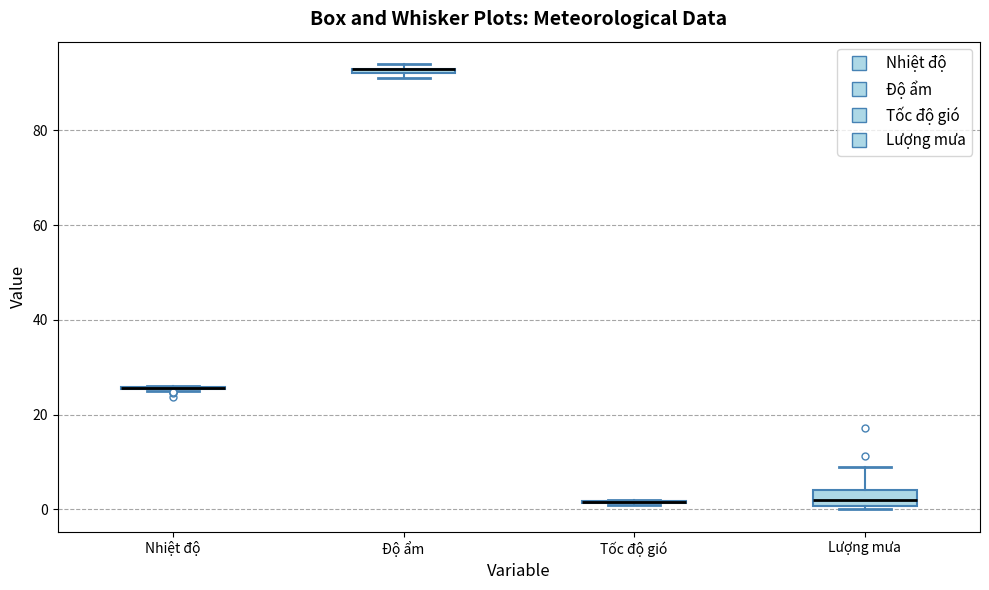

Where is the lower edge of the box for Lượng mưa on the y-axis? The values are not printed on the chart, so give them approximately, as read against the axis.

0